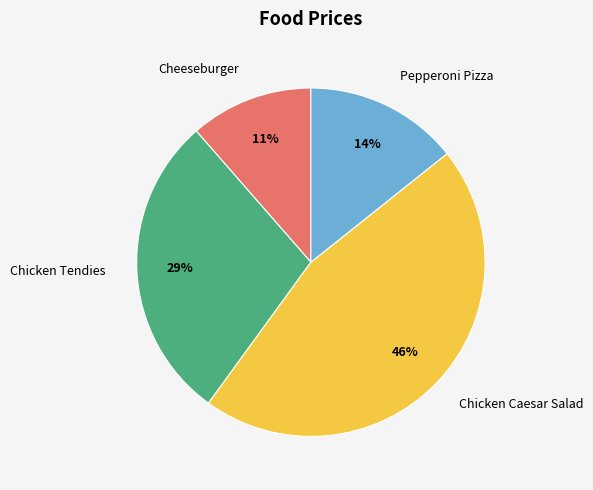

Count the number of slices in the pie.

4